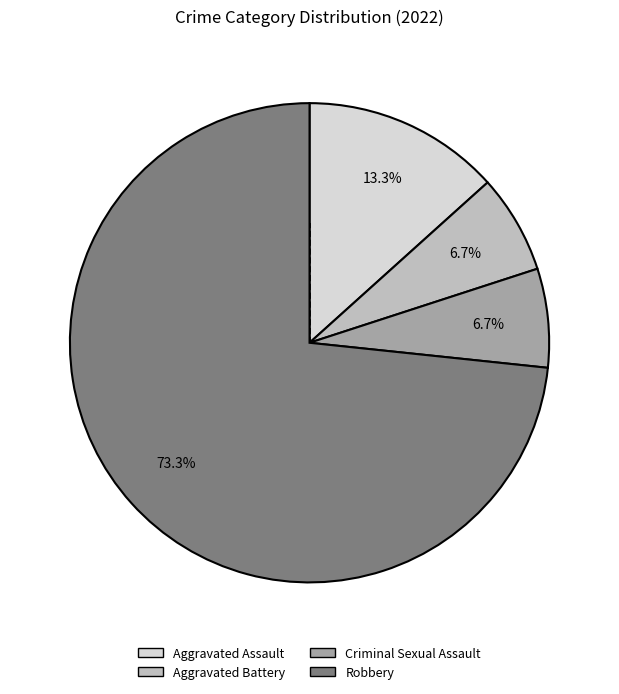

To the nearest percent, what portion does Robbery represent?

73%